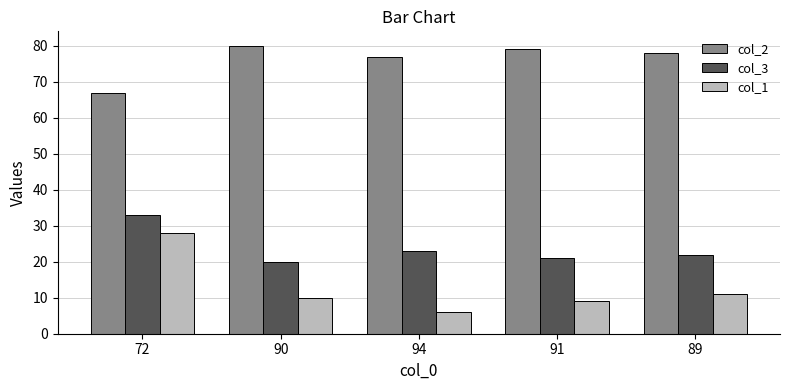

Which series has the largest range (max minus min)?

col_1